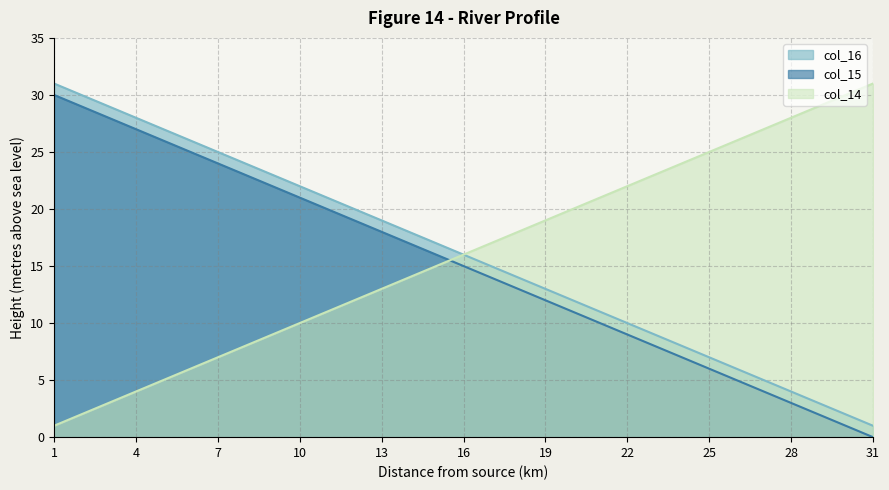

True or false: col_16 and col_14 cross at least once.

True